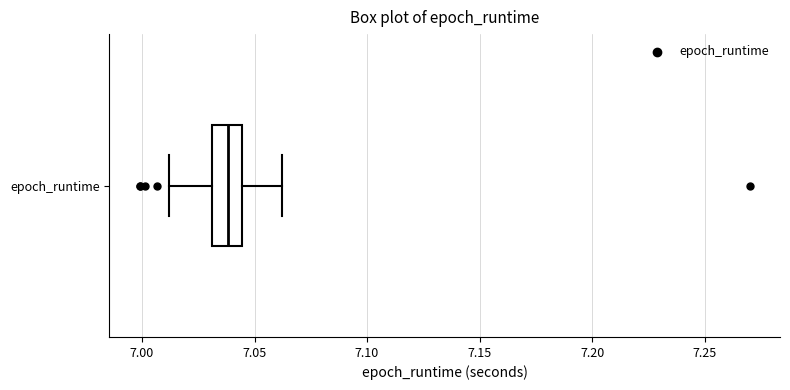

Read this box plot against the x-axis: the position of the median line, the range covered by the box, and the ends of both whiskers. The values are not printed on the chart, so give them approximately, as read against the axis.

median 7.040, box 7.030 to 7.045, whiskers 7.010 to 7.060